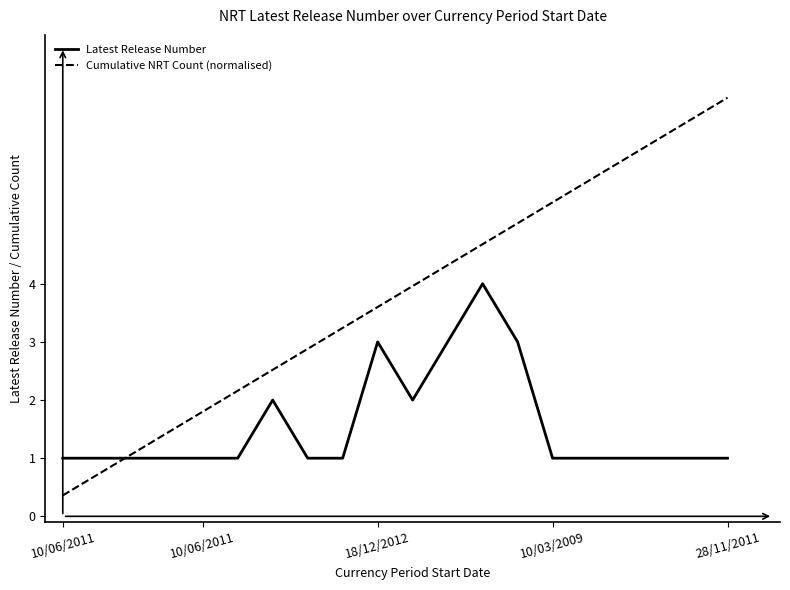

Which series has the largest total across all categories?

Cumulative NRT Count (normalised)